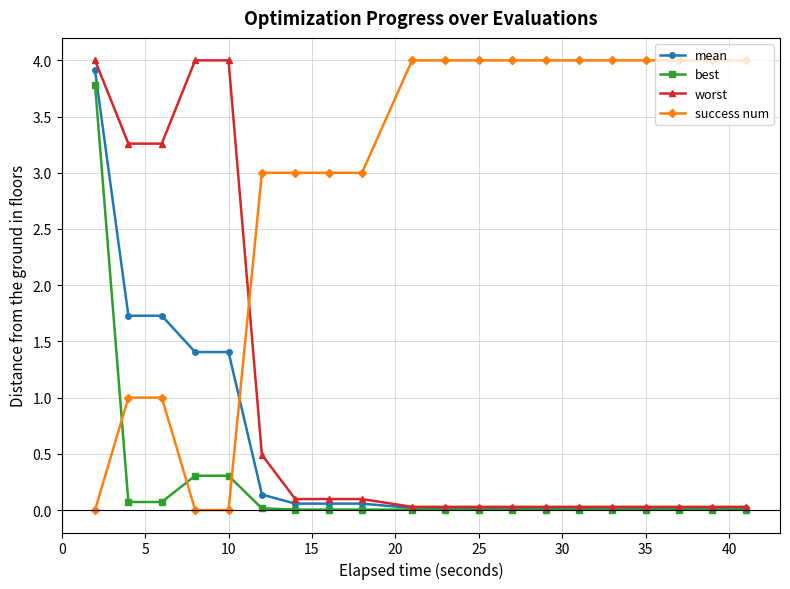

What is the highest value of the mean series?

3.9